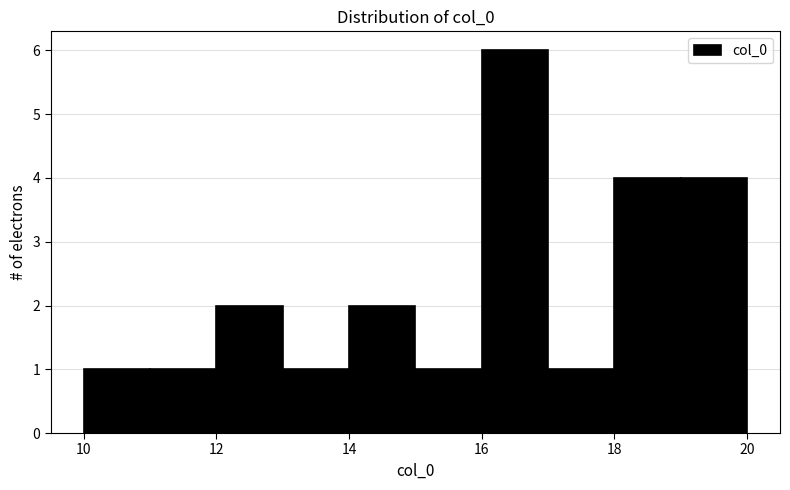

Reading left to right, transcribe this chart: for each bar, give the range it covers on the x-axis and its height. The values are not printed on the chart, so give them approximately, as read against the axis.

10 to 11: 1
11 to 12: 1
12 to 13: 2
13 to 14: 1
14 to 15: 2
15 to 16: 1
16 to 17: 6
17 to 18: 1
18 to 19: 4
19 to 20: 4